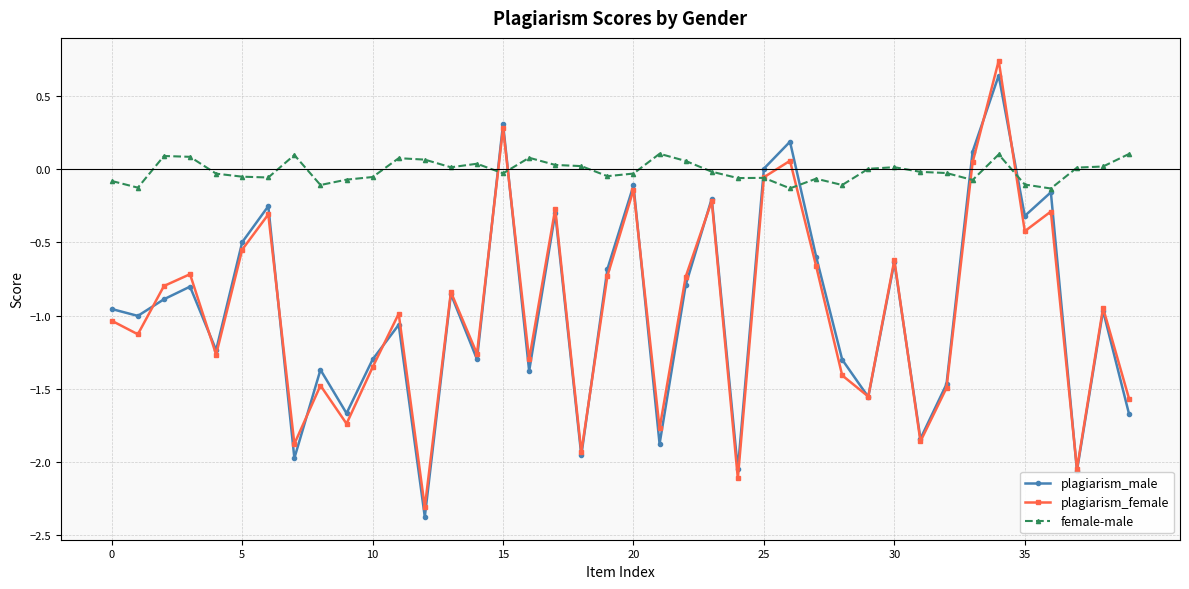

Which series has the largest total across all categories?

female-male